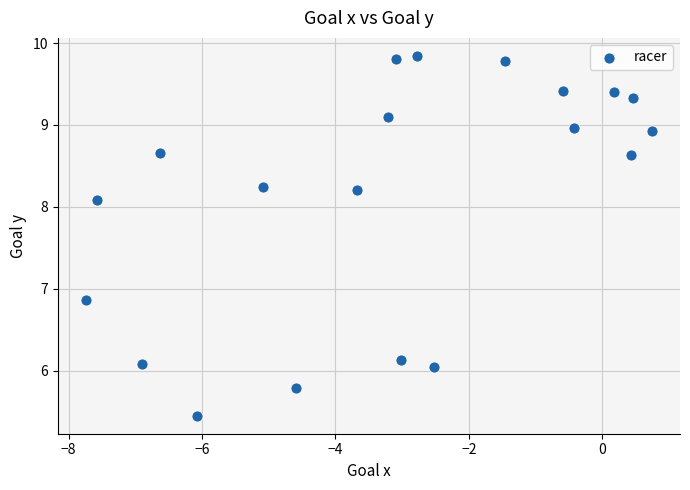

What is the range of X values (max minus min)?

8.5